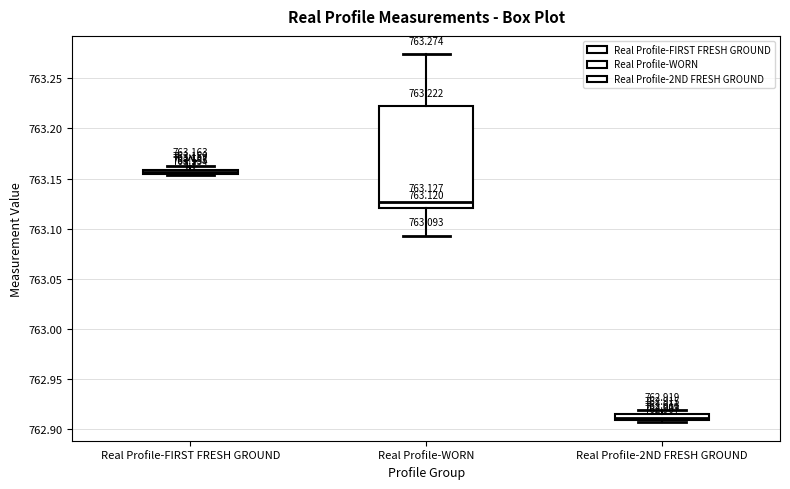

Which box's median line is the lowest?

Real Profile-2ND FRESH GROUND